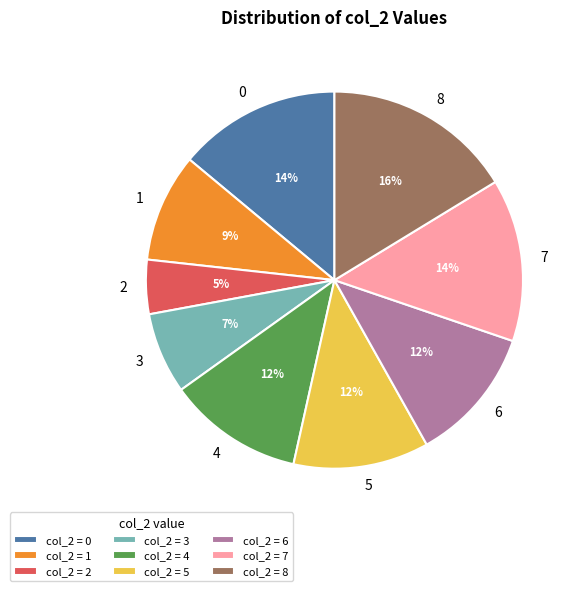

Combined, do 8 and 7 account for over 50%?

No